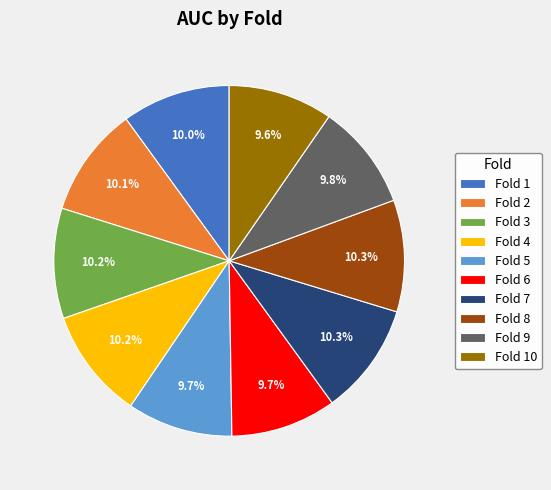

What percentage is the Fold 9 slice, to the nearest percent?

10%